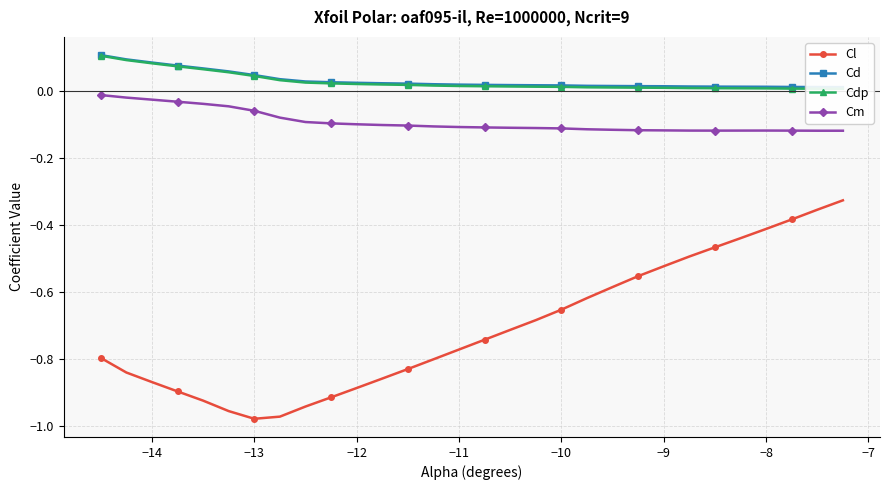

True or false: Cl has more than 2 points higher than both neighbors.

False